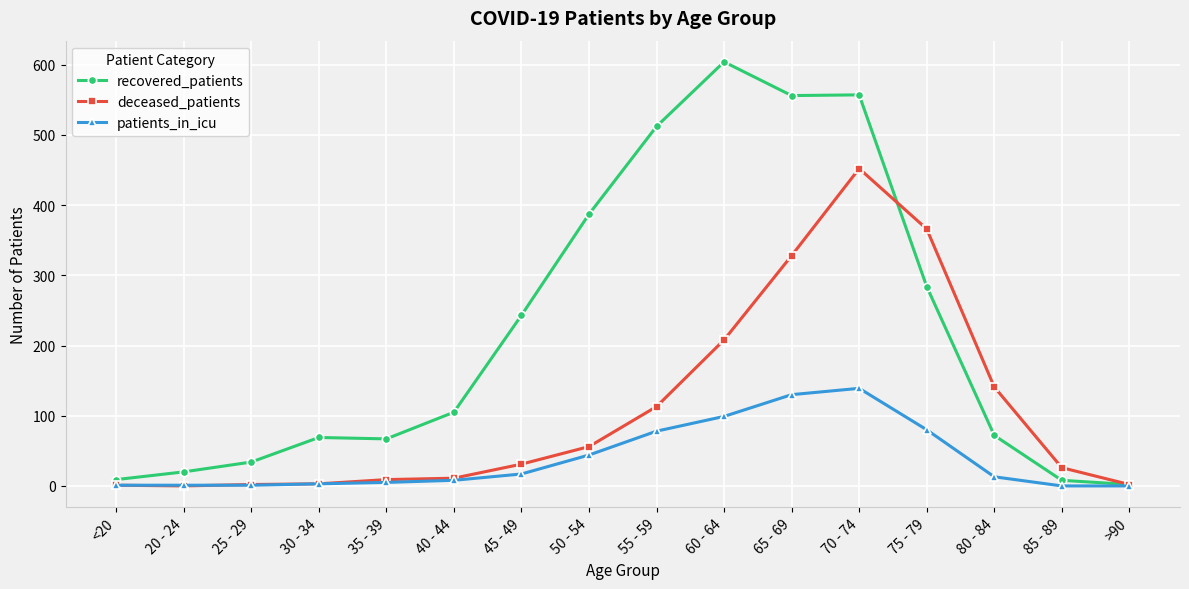

What is the sum of the deceased_patients values at 55 - 59 and 85 - 89?

139